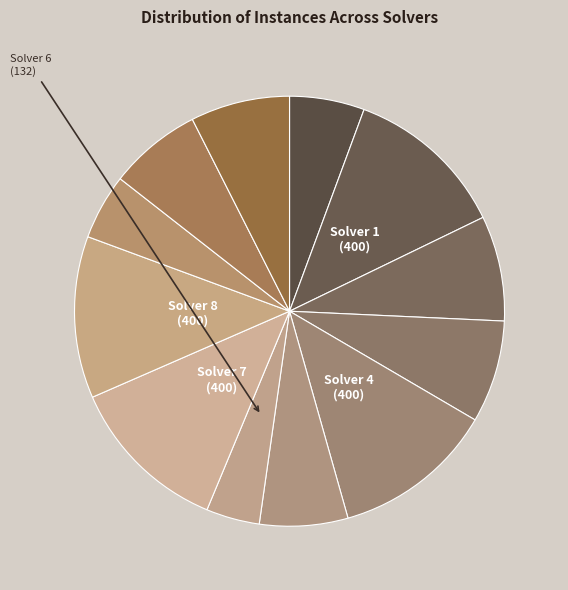

How many slices are in this pie chart?

12